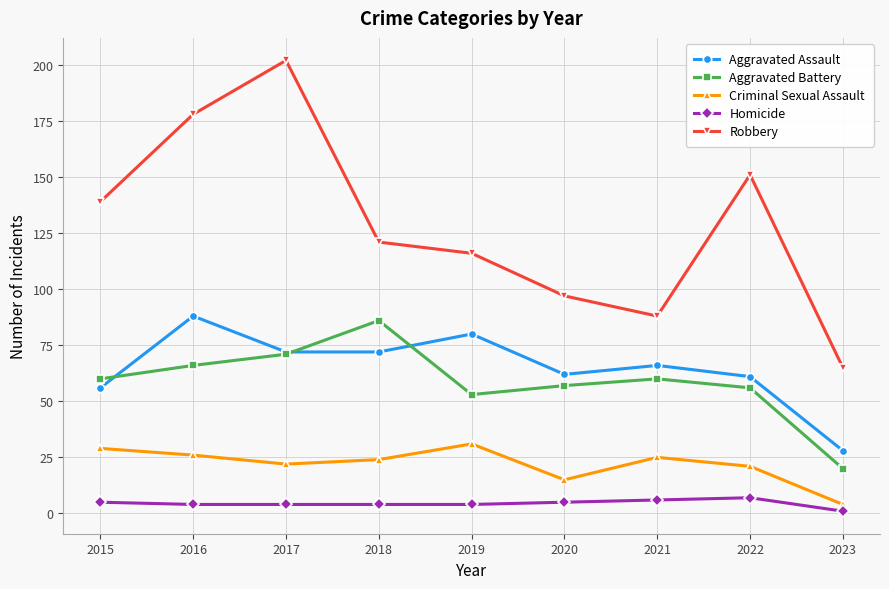

Rank the series by their maximum value, from lowest to highest.

Homicide, Criminal Sexual Assault, Aggravated Battery, Aggravated Assault, Robbery